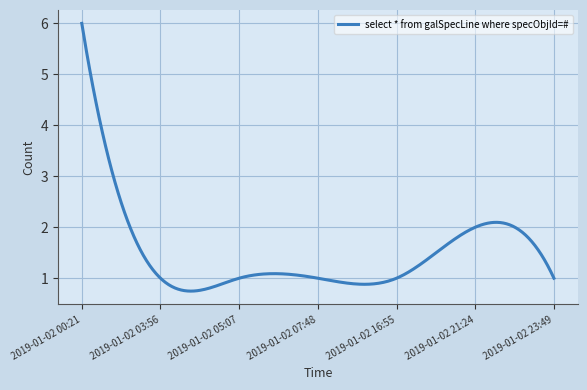

What is the difference between the maximum and minimum values?

5.3